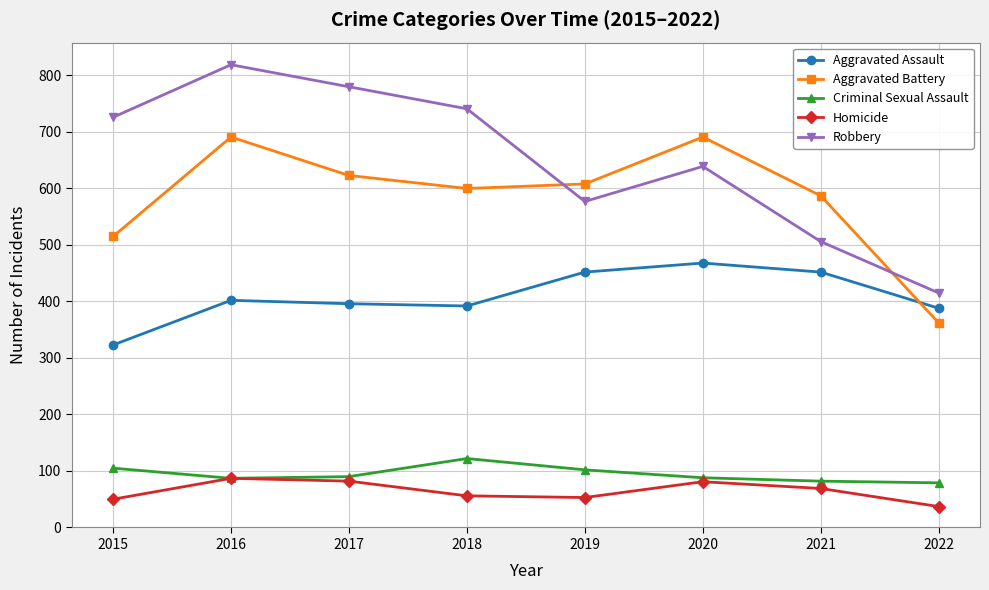

What is the lowest value of the Homicide series?

37